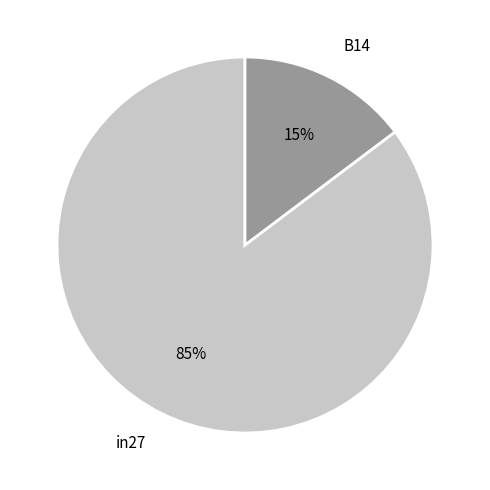

Which category has the smallest portion of the pie?

B14